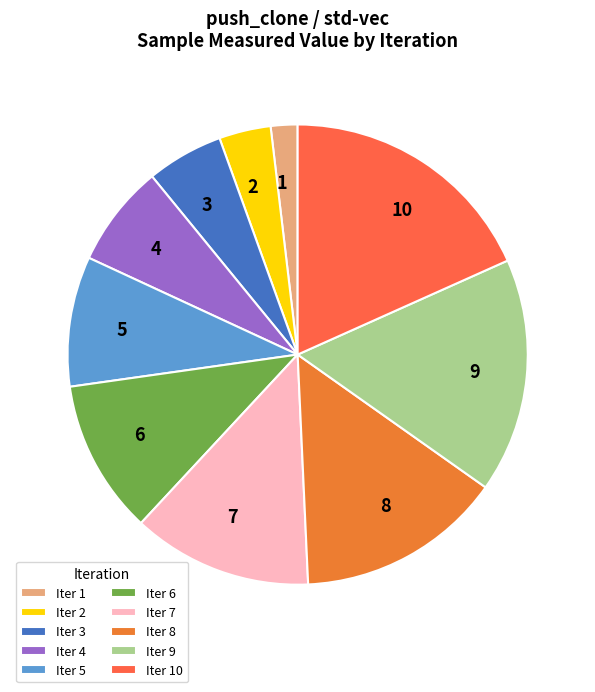

Count the number of slices in the pie.

10